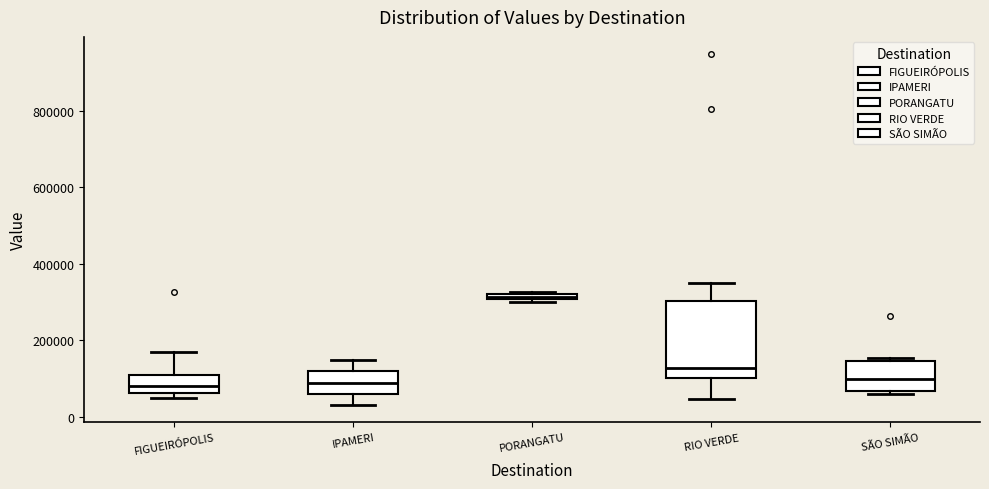

Where does the median line of the box for FIGUEIRÓPOLIS sit on the y-axis? The values are not printed on the chart, so give them approximately, as read against the axis.

80000